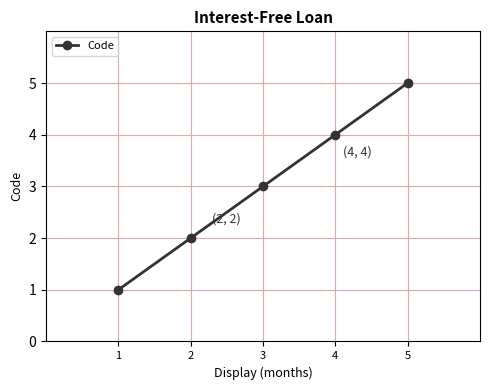

What is the difference between the values at 3 and 2?

1